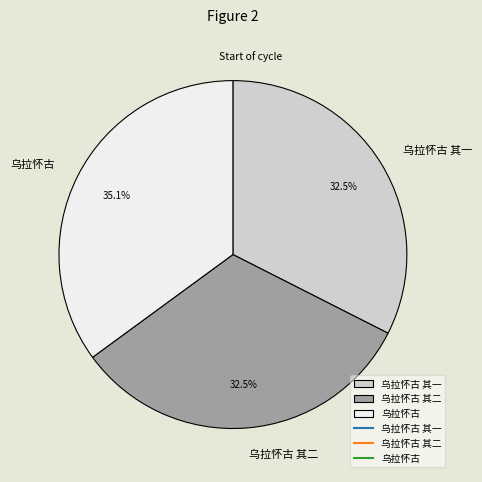

Is the sum of 乌拉怀古 其二 and 乌拉怀古 其一 greater than half?

Yes